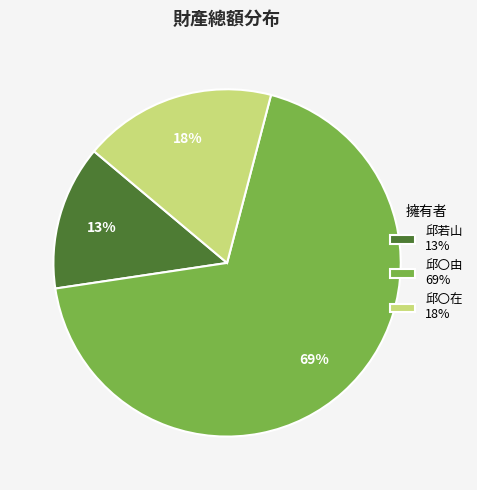

To the nearest percent, what is the average slice percentage?

33%